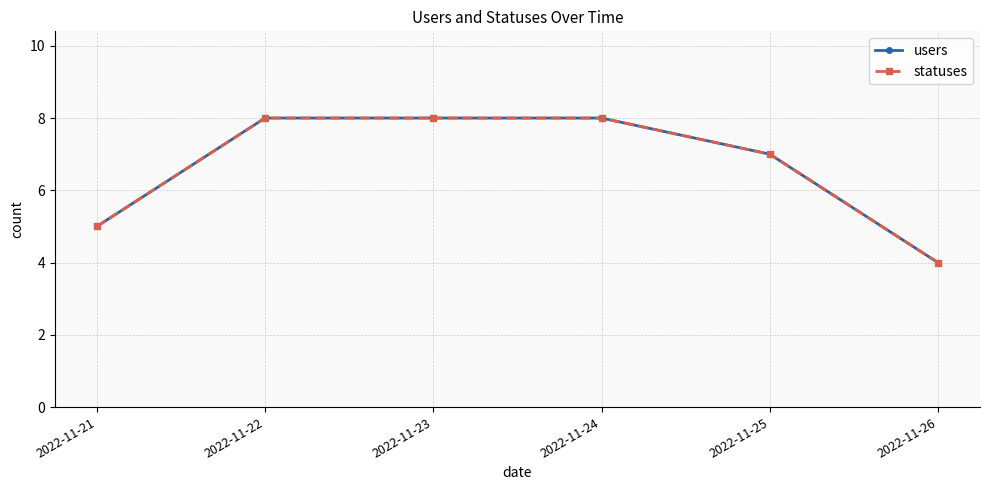

At which category does the chart reach its peak across all series?

2022-11-22